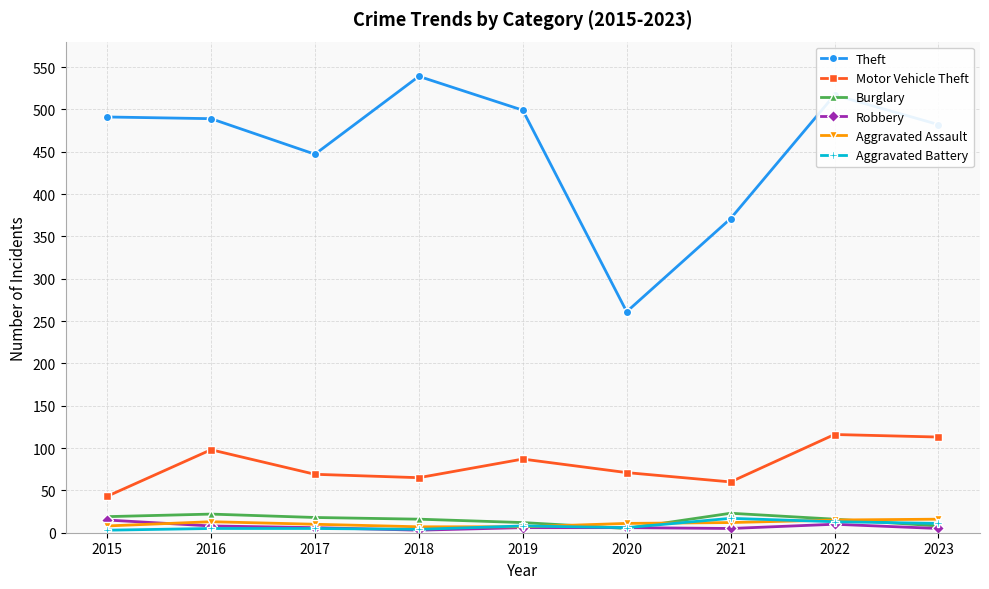

What is the spread (max minus min) of values at 2018?

536